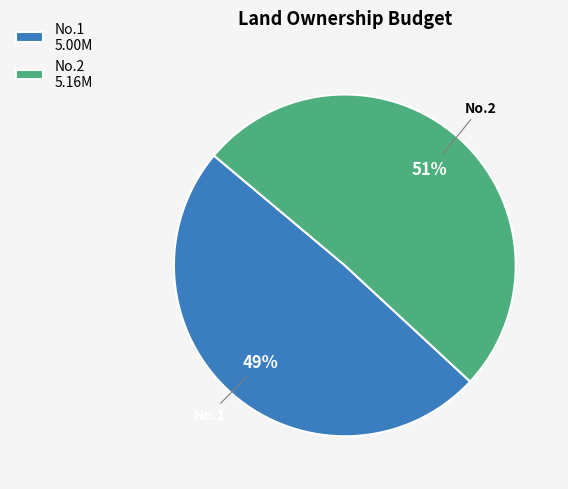

How many segments does this pie chart have?

2